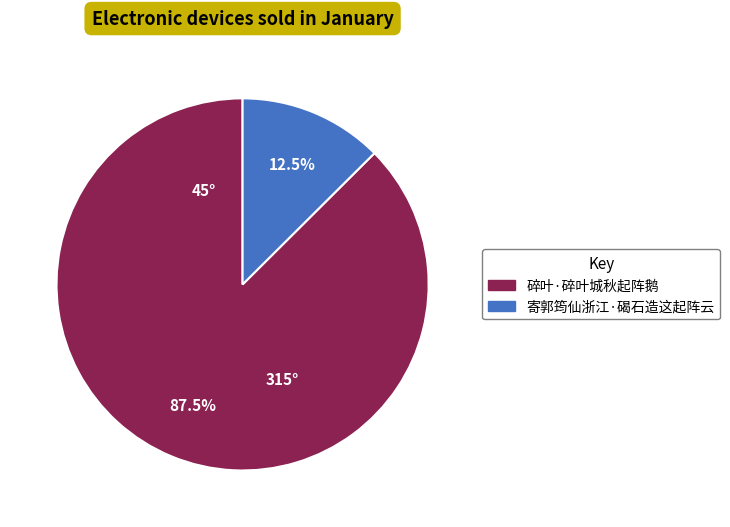

Do 寄郭筠仙浙江·碣石造这起阵云 and 碎叶·碎叶城秋起阵鹅 together represent more than half of the pie?

Yes